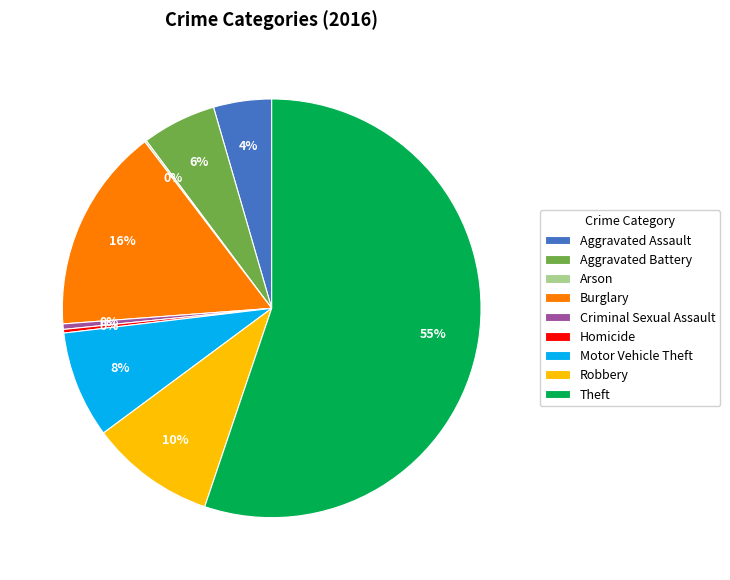

To the nearest percent, what percentage of the pie is Burglary?

16%